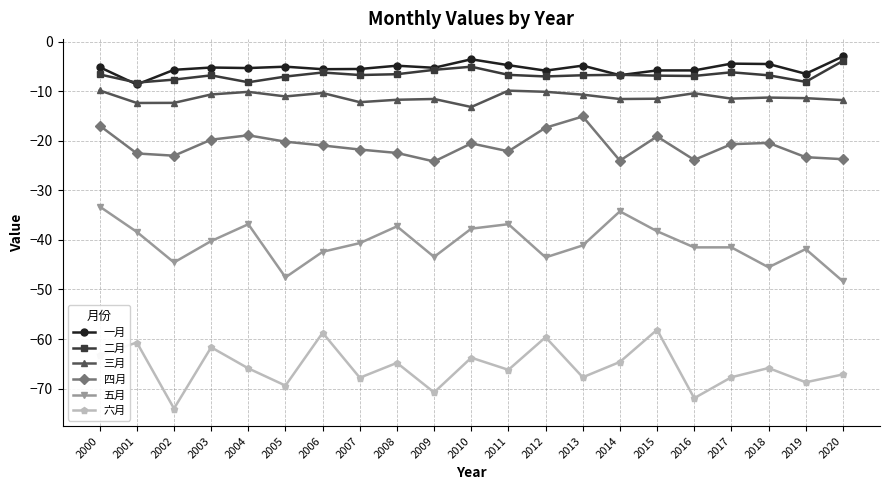

At which category is the sum across all series the highest?

2000